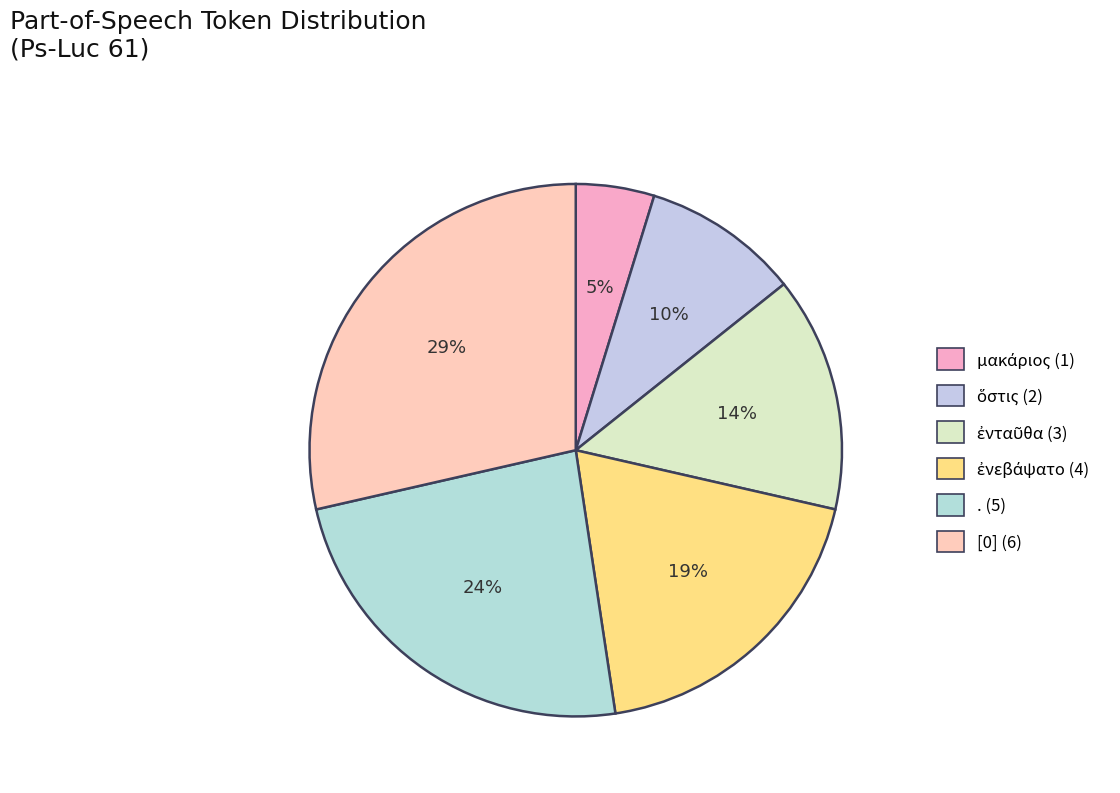

How many segments does this pie chart have?

6